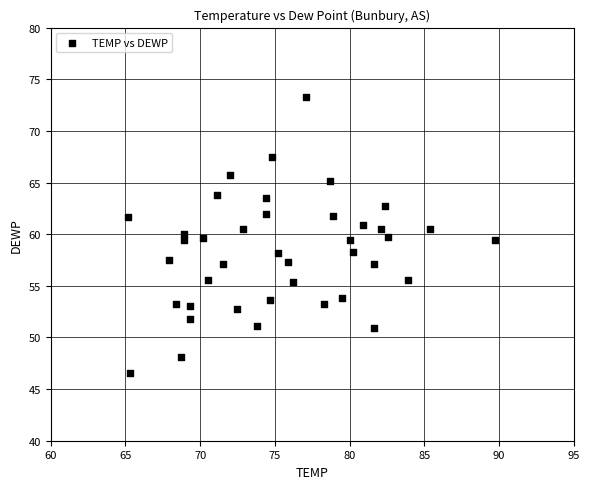

What is the range of Y values (max minus min)?

26.7